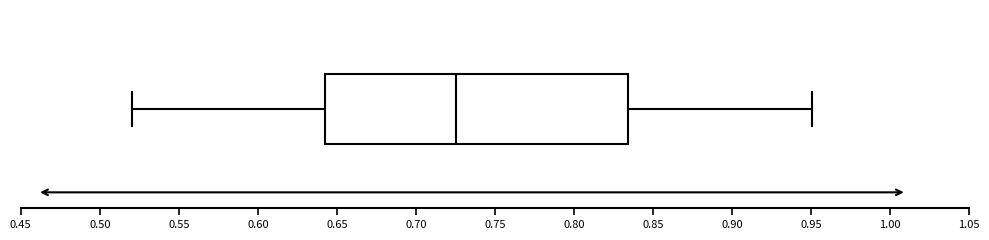

Where is the left edge of the box on the x-axis? The values are not printed on the chart, so give them approximately, as read against the axis.

0.645